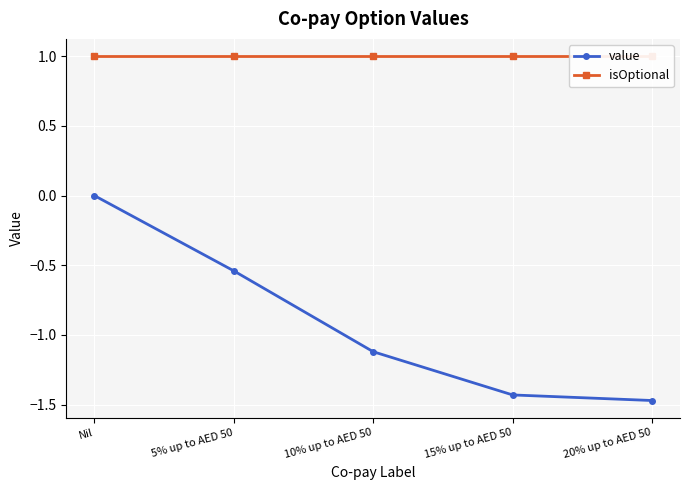

What is the sum of the value values at 10% up to AED 50 and Nil?

-1.1